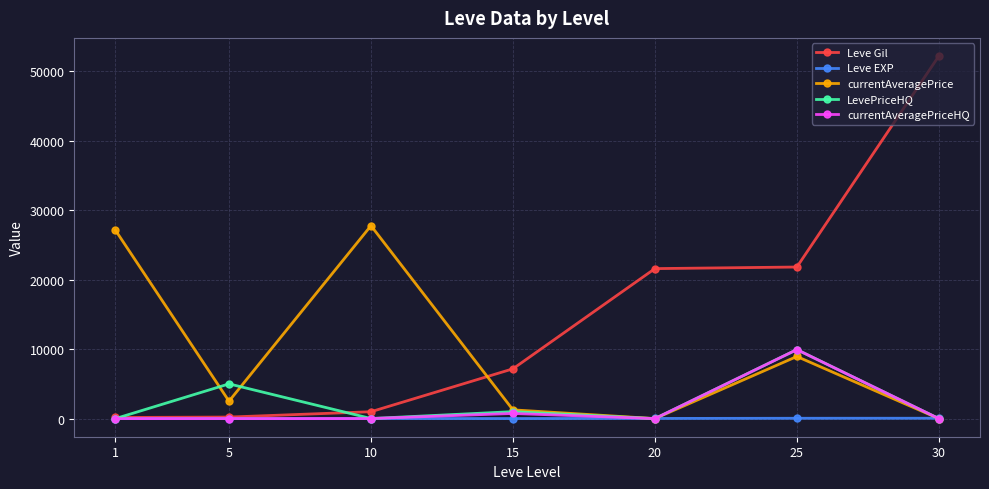

Which series has the largest total across all categories?

Leve Gil